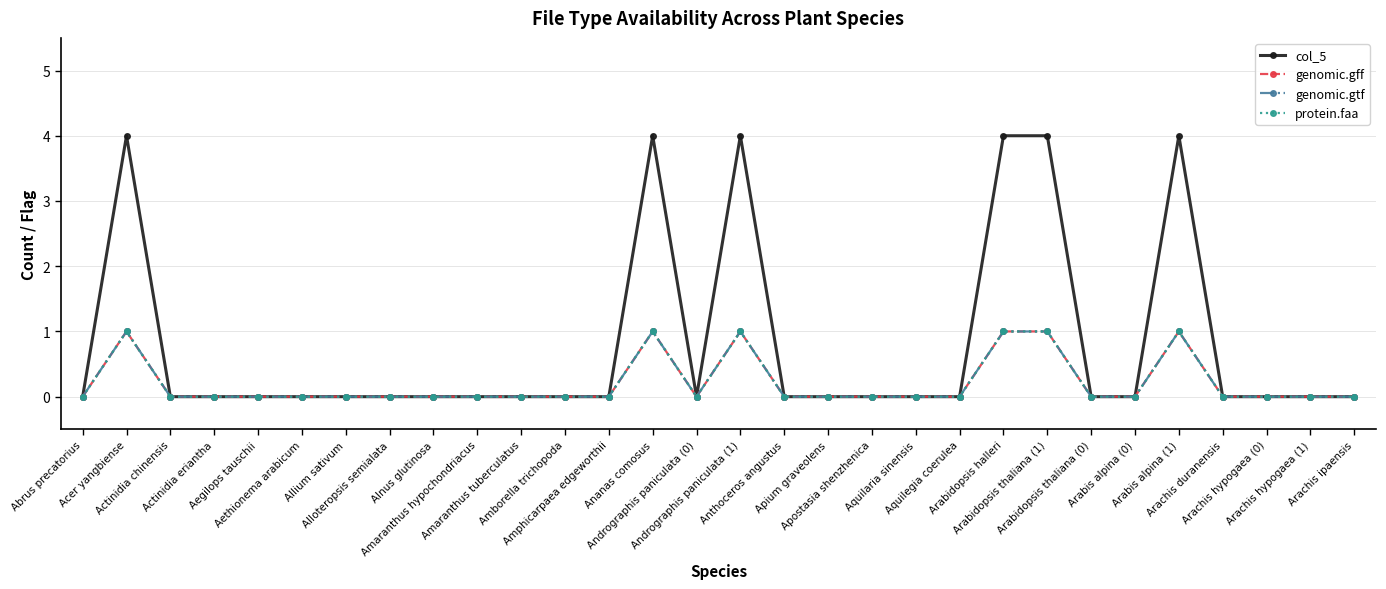

How many lines are shown in the chart?

4